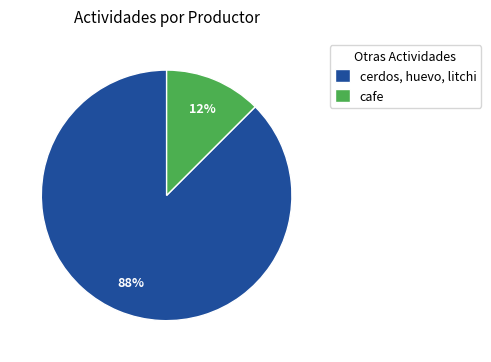

Is it true that cerdos, huevo, litchi is 88% of the pie?

True